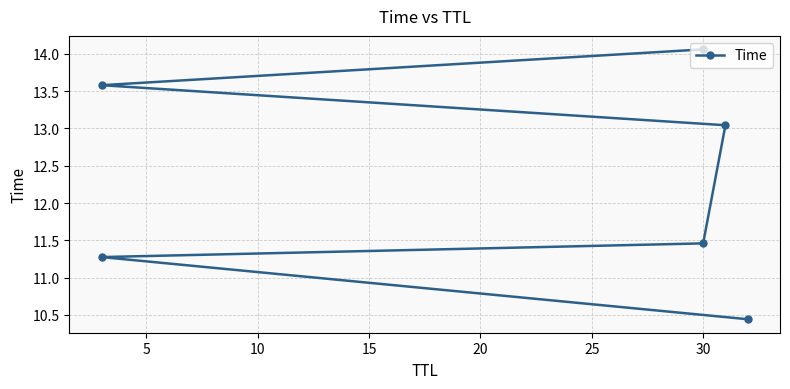

Which has a higher value, 20 or 25?

25